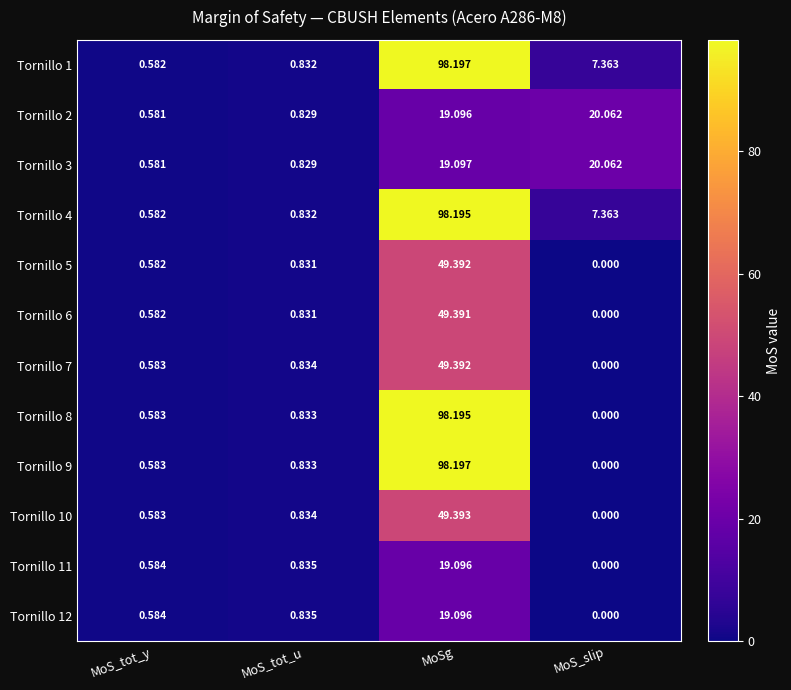

Rank the categories by Tornillo 7 value from lowest to highest.

MoS_slip, MoS_tot_y, MoS_tot_u, MoSg